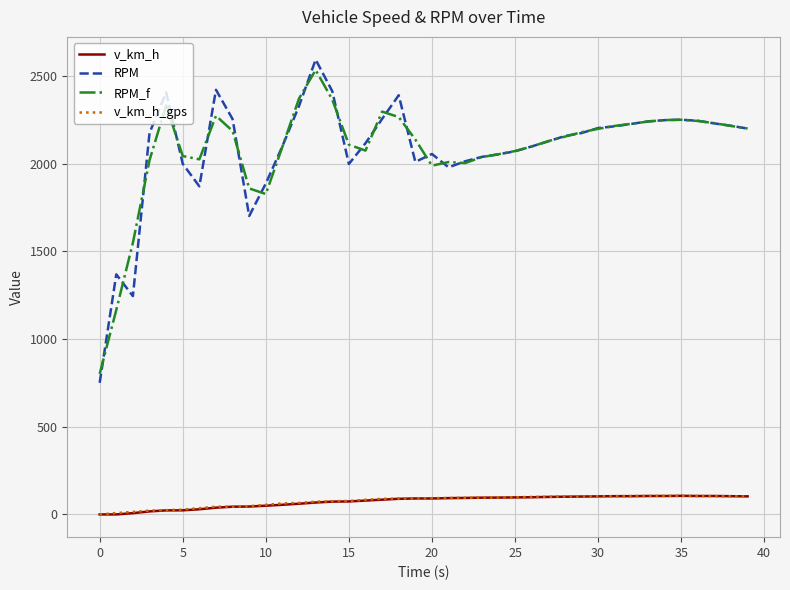

What is the minimum value for RPM?

750.5